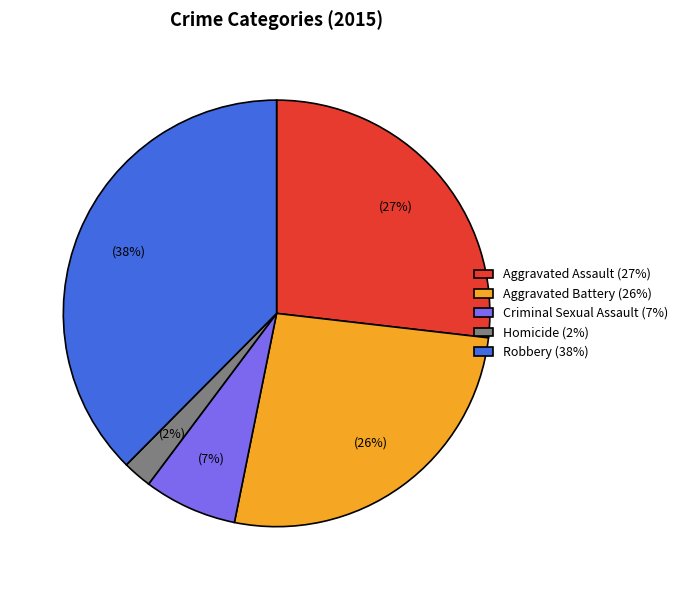

Which category has the smallest portion of the pie?

Homicide